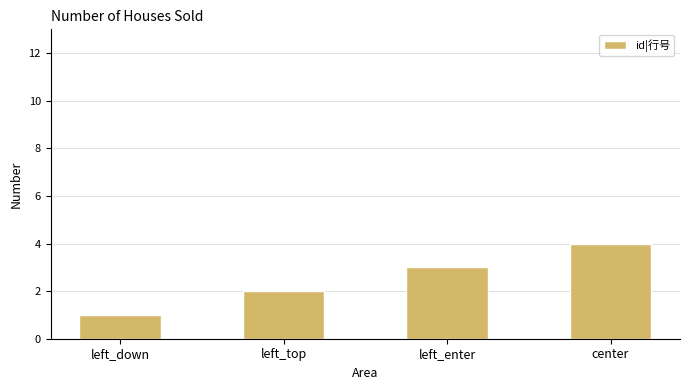

Reading left to right, what are all the values shown in this chart?

left_down=1	left_top=2	left_enter=3	center=4